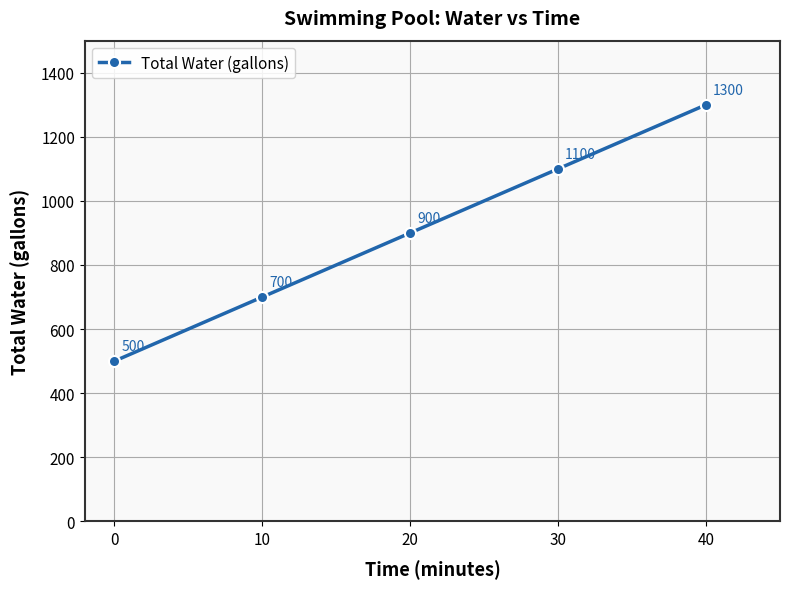

Approximately how many times larger is the value at 20 compared to 10?

1.3